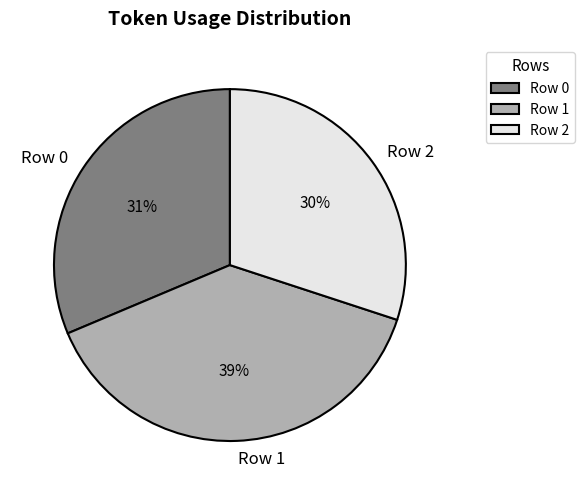

Combined, do Row 2 and Row 0 account for over 50%?

Yes